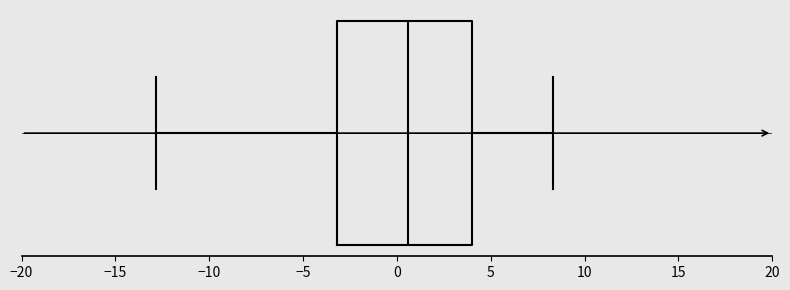

Where does the left whisker of the box end on the x-axis? The values are not printed on the chart, so give them approximately, as read against the axis.

-13.0